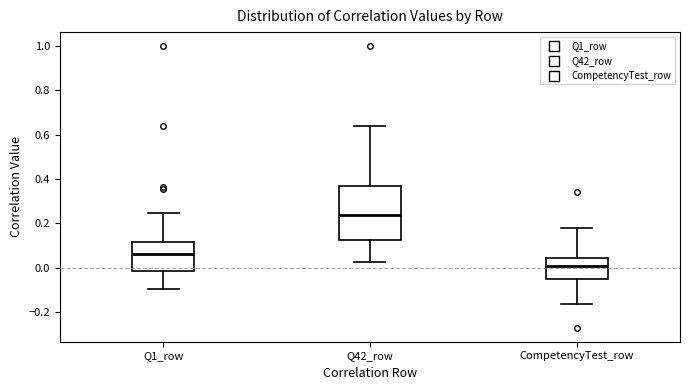

Reading left to right, read every box against the y-axis: the position of its median line, the range the box covers, and the ends of its whiskers. The values are not printed on the chart, so give them approximately, as read against the axis.

Q1_row: median 0.06, box -0.02 to 0.12, whiskers -0.10 to 0.24
Q42_row: median 0.24, box 0.12 to 0.36, whiskers 0.02 to 0.64
CompetencyTest_row: median 0.00, box -0.06 to 0.04, whiskers -0.16 to 0.18